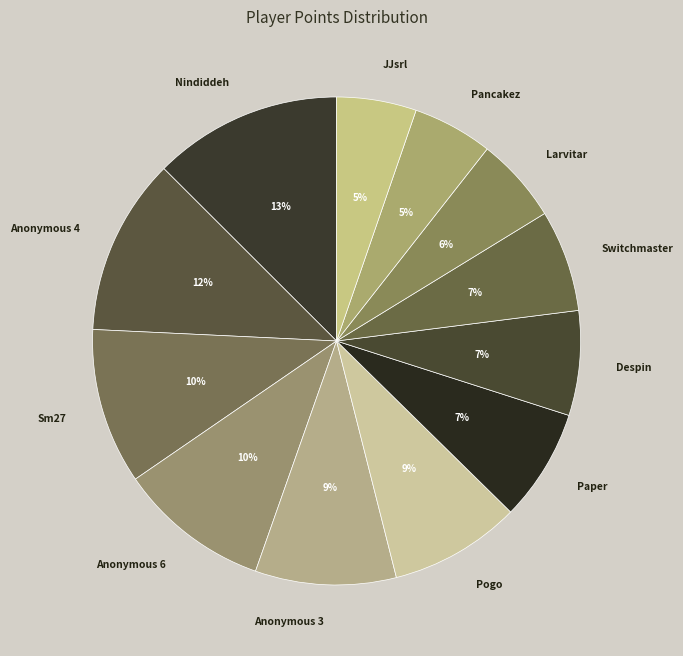

Which category has the biggest portion of the pie?

Nindiddeh